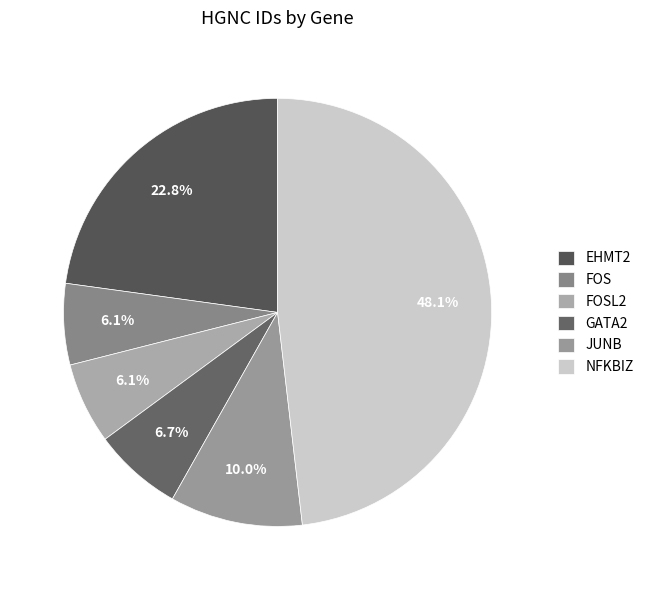

How many segments does this pie chart have?

6